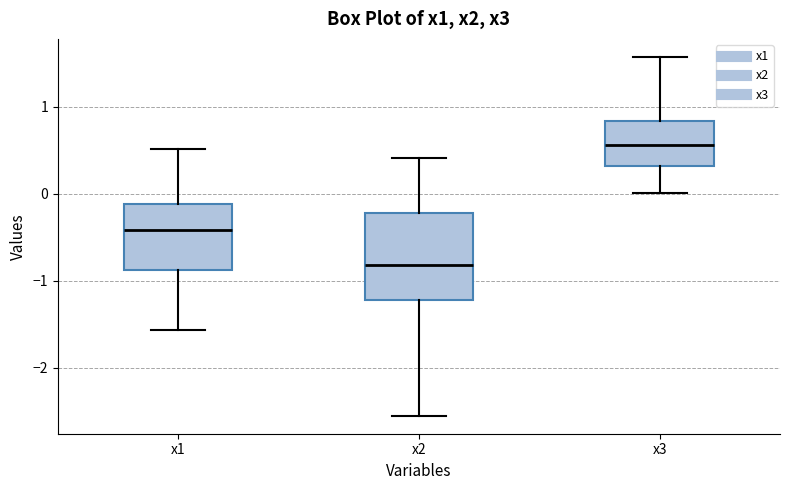

Which box's median line is the lowest?

x2